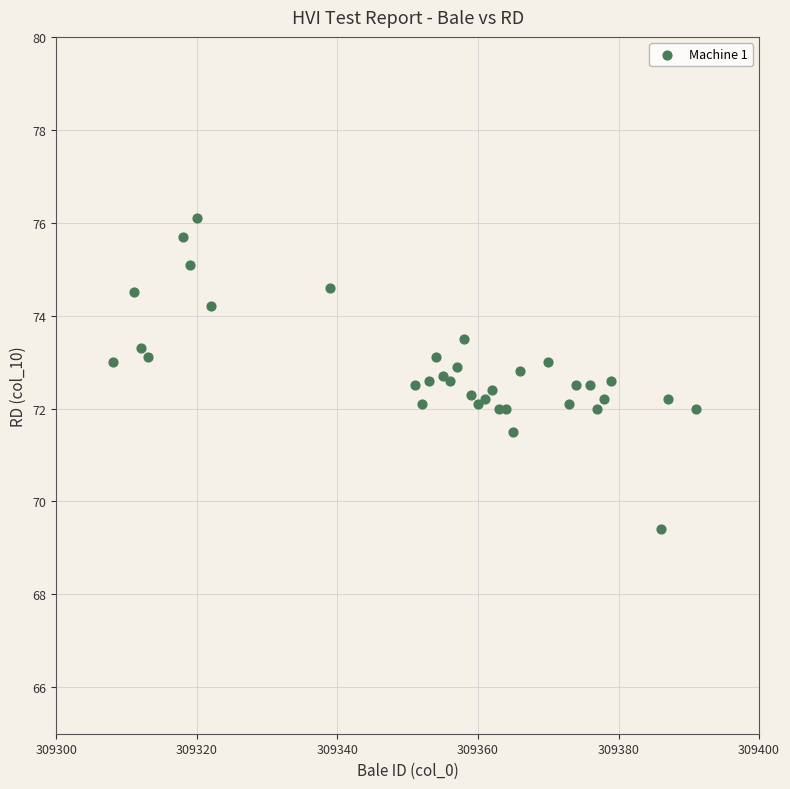

What is the range of X values (max minus min)?

83.0